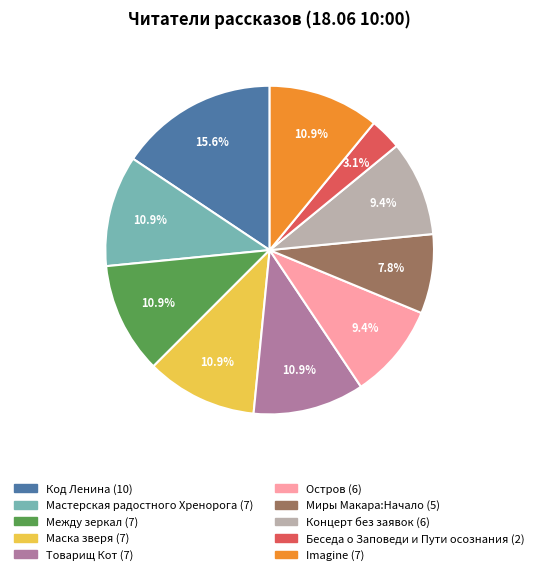

What portion of the pie excludes Imagine?

89.1%